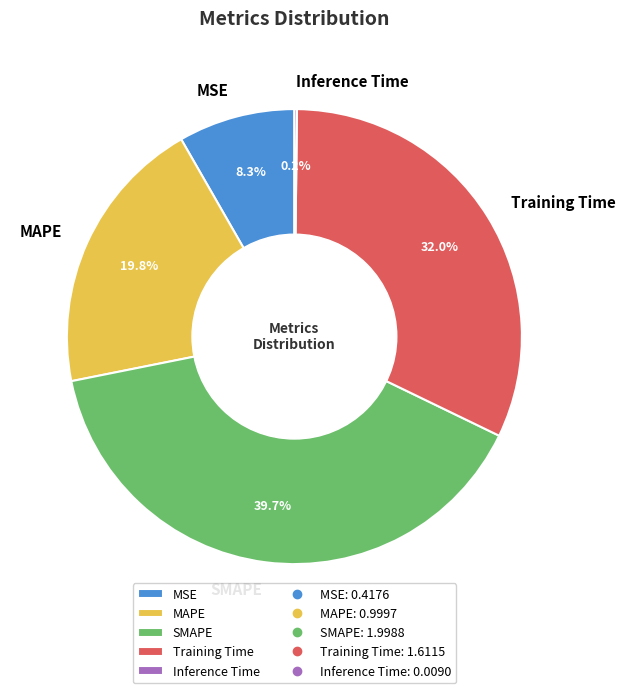

The MSE slice represents 18% of the pie. True or false?

False